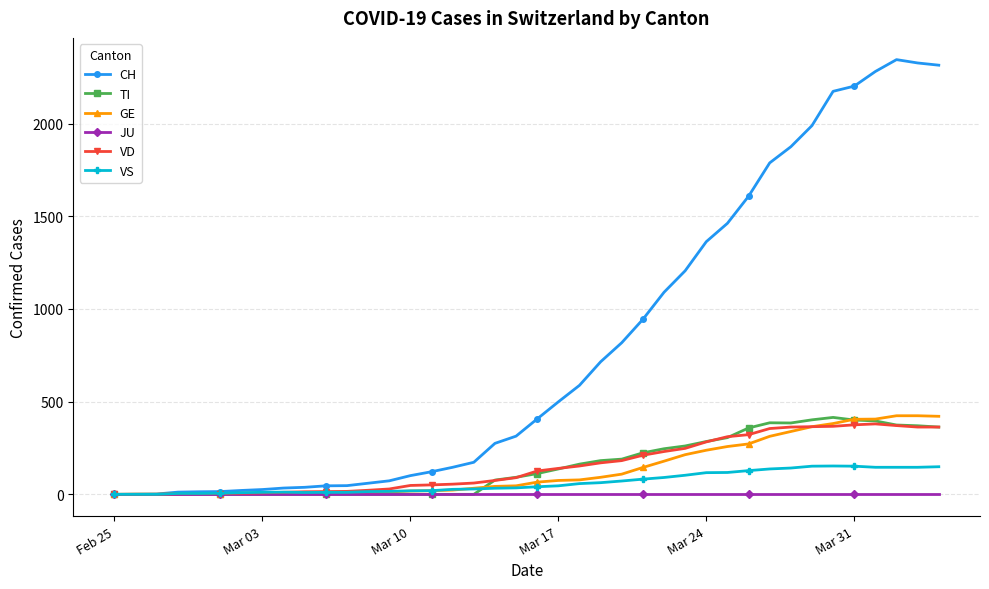

Which series has the largest range (max minus min)?

CH